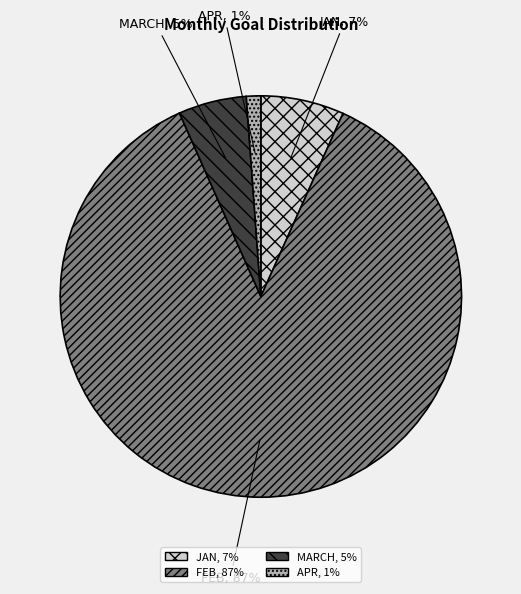

Which slice is the largest?

FEB